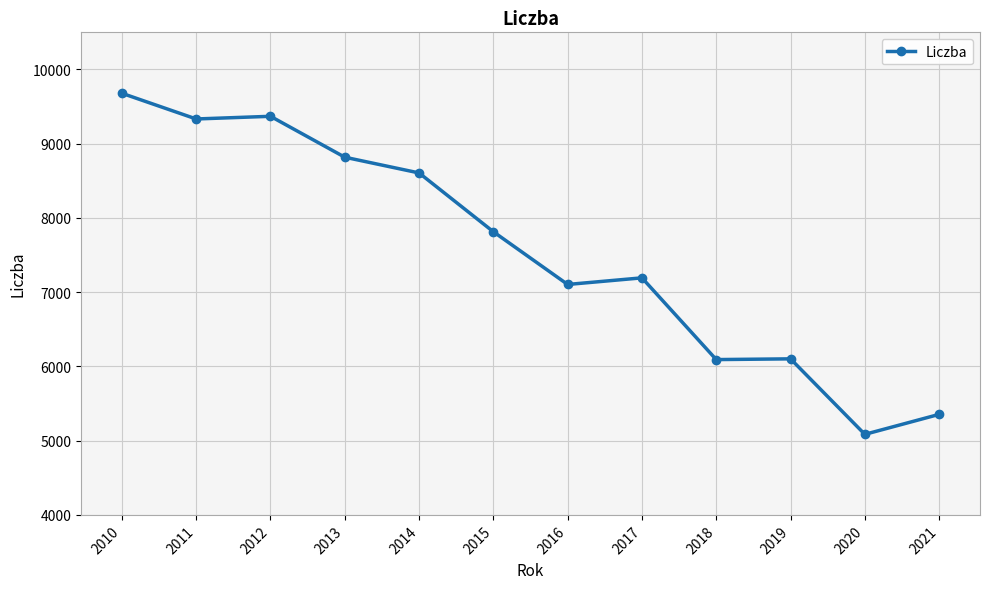

What is the sum of all values?

90549